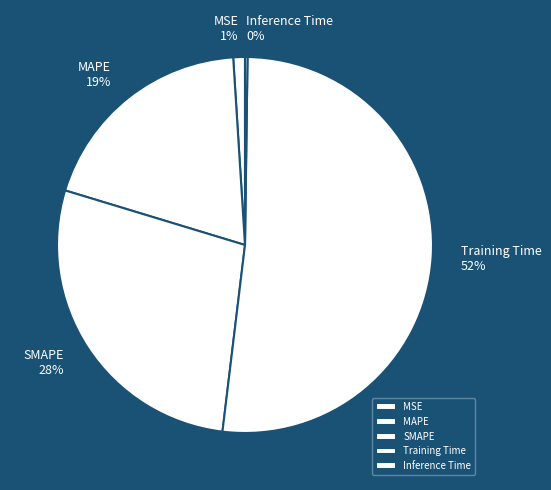

To the nearest percent, what portion does MAPE represent?

19%